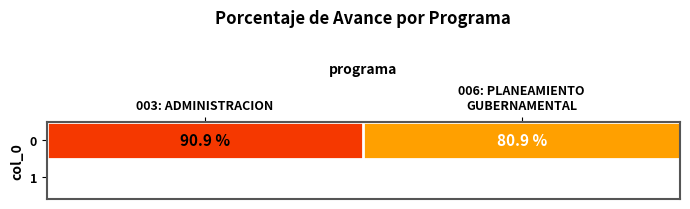

What is the difference between the maximum and minimum values?

10.0